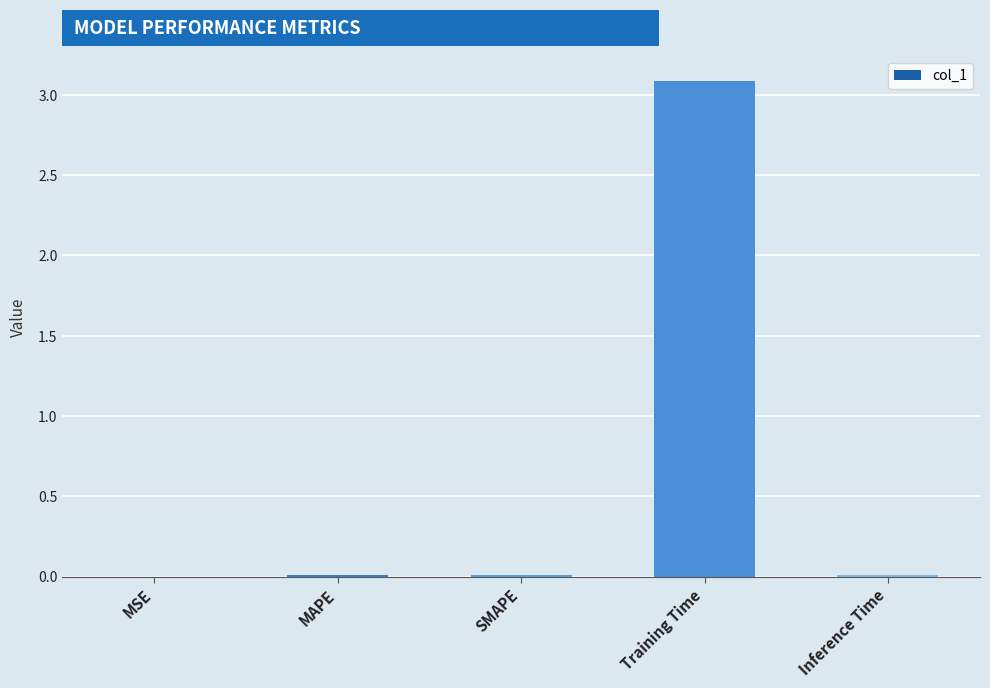

What is the sum of all values?

3.1